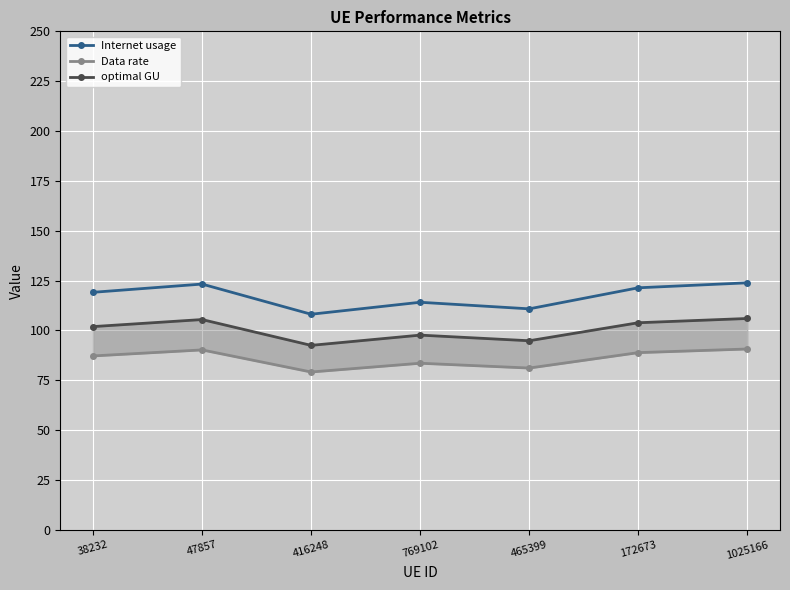

What is the spread (max minus min) of values at 172673?

32.5